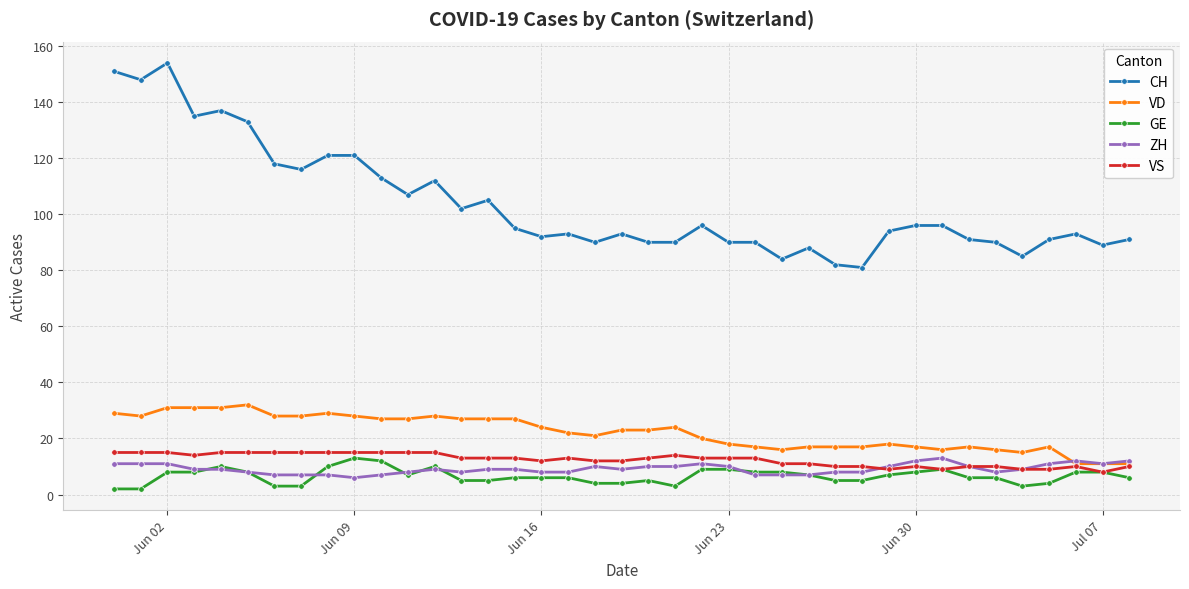

True or false: CH and VS intersect in this chart.

False